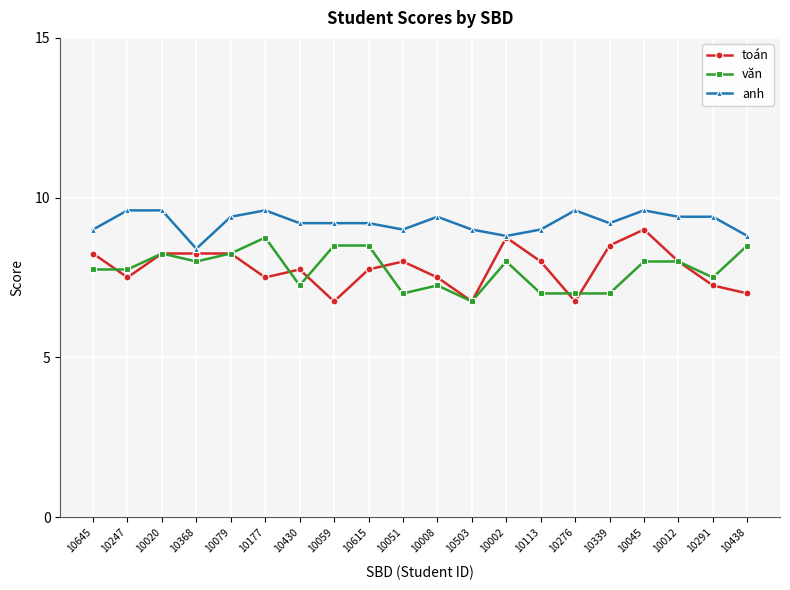

Count the văn values in the range 7 to 8.

13